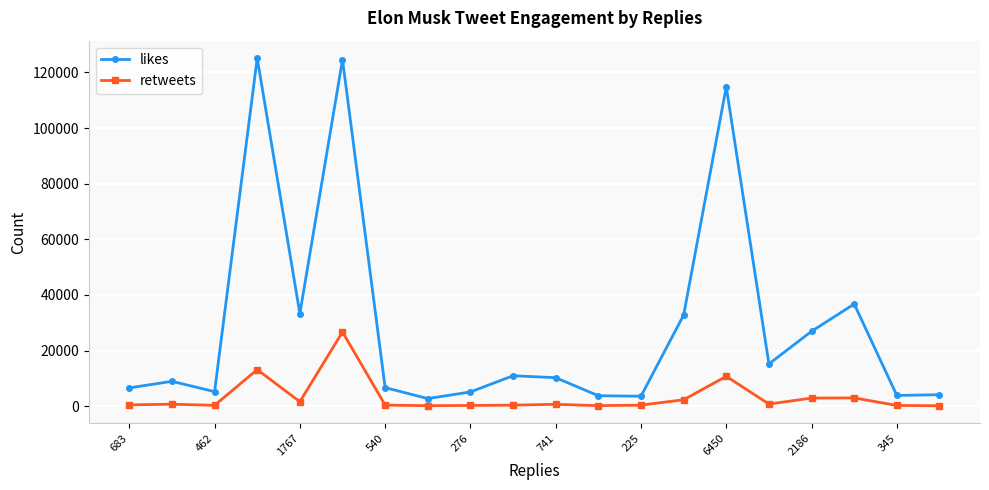

Rank the series by their average value, from lowest to highest.

retweets, likes